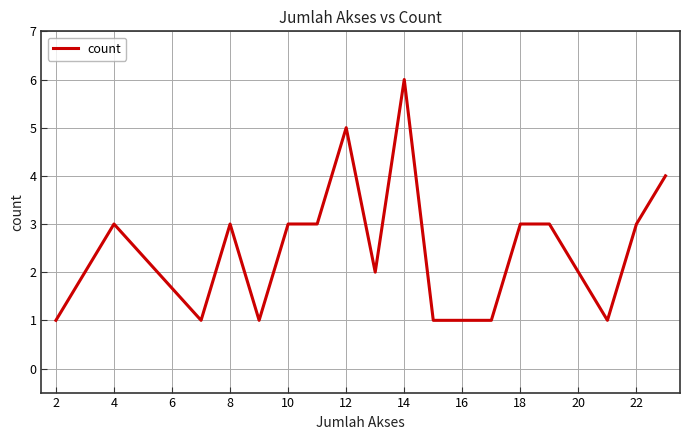

What is the greatest value displayed?

6